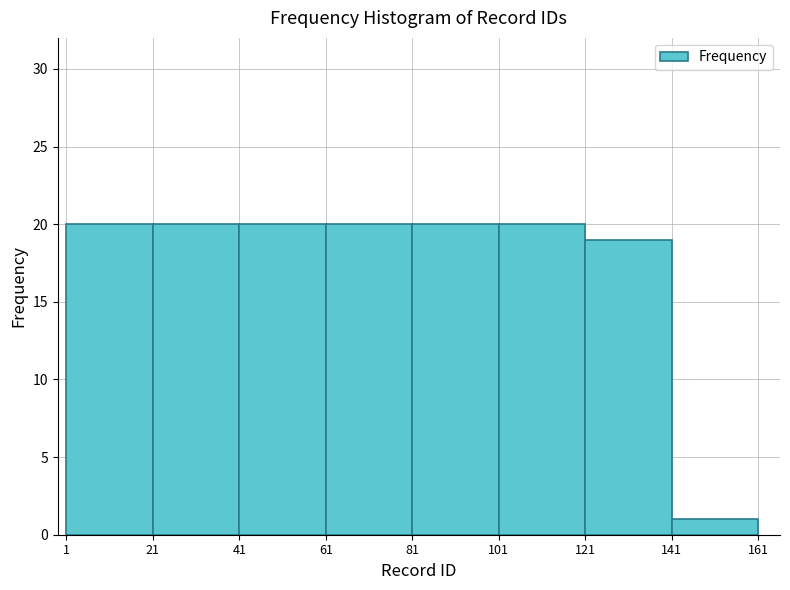

Reading left to right, list every bar in this chart as the range it spans on the x-axis followed by its height. The values are not printed on the chart, so give them approximately, as read against the axis.

1 to 21: 20
21 to 41: 20
41 to 61: 20
61 to 81: 20
81 to 101: 20
101 to 121: 20
121 to 141: 19
141 to 161: 1